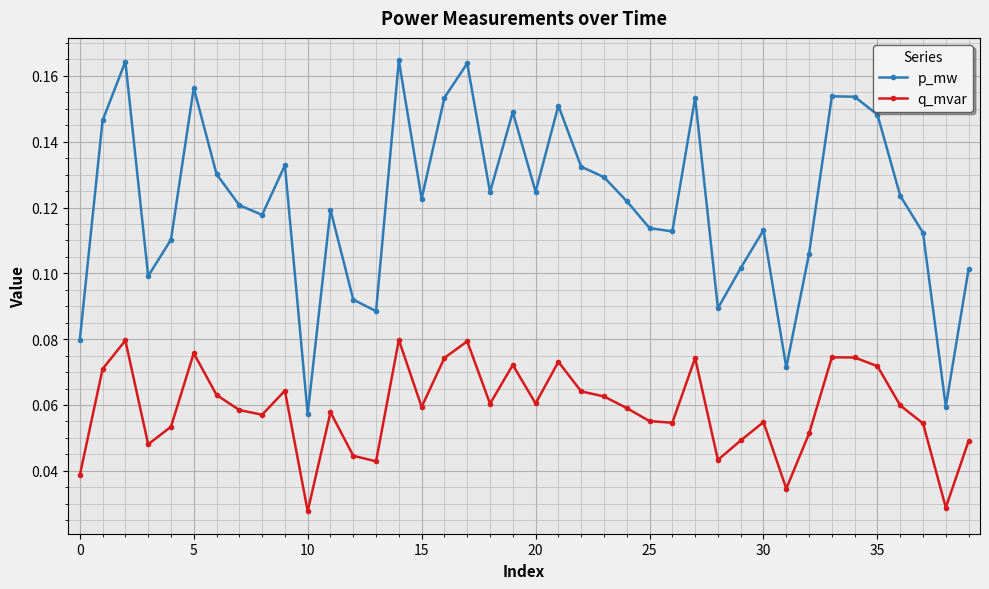

Which series has the largest total across all categories?

p_mw